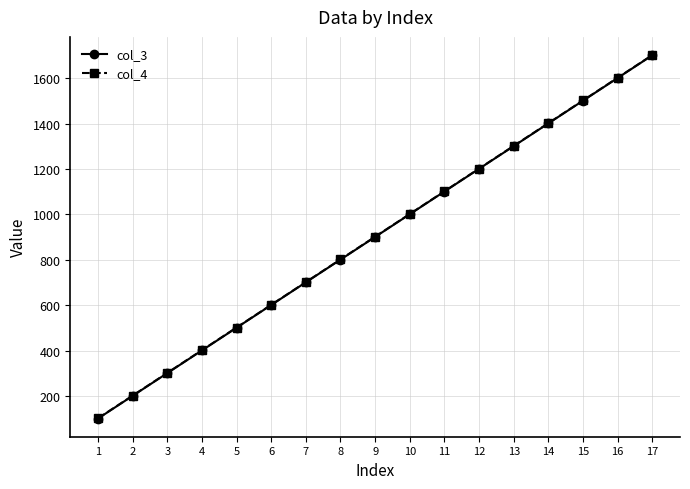

True or false: col_4 has more than 0 interior local peaks.

False